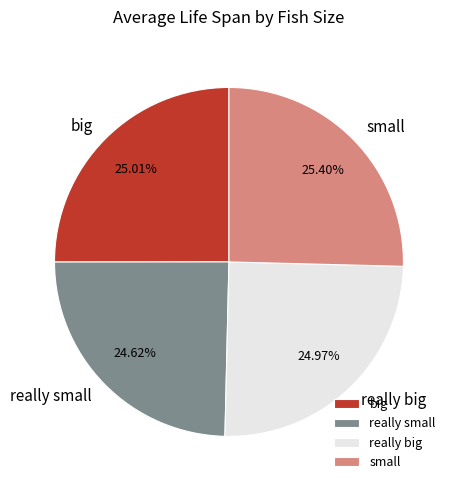

Is there any slice that represents more than half of the pie?

No